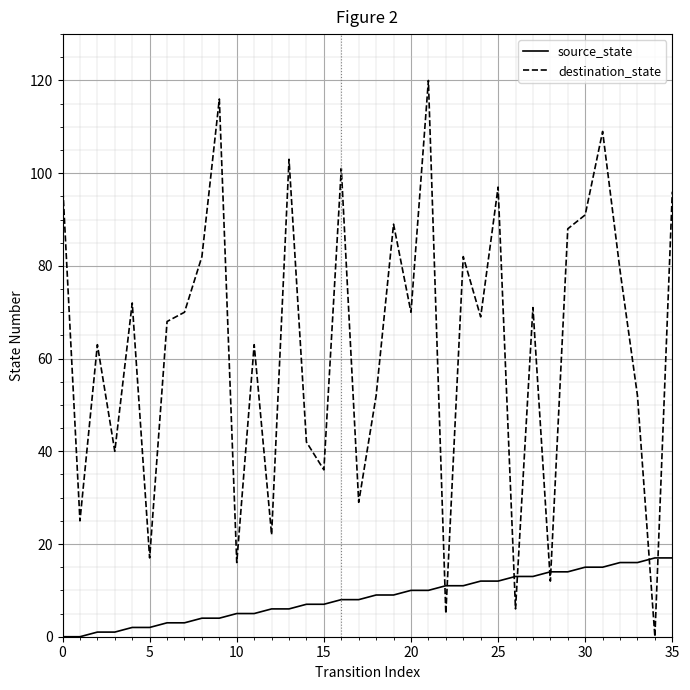

Which series ends up on top after the final intersection of destination_state and source_state?

destination_state